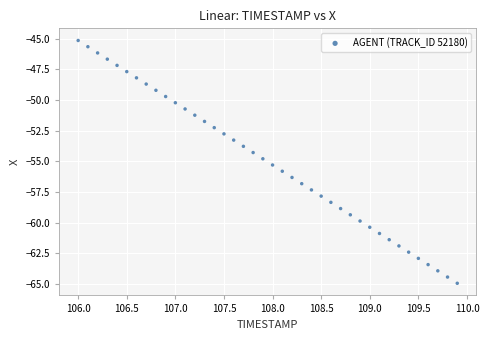

What is the range of Y values (max minus min)?

19.8